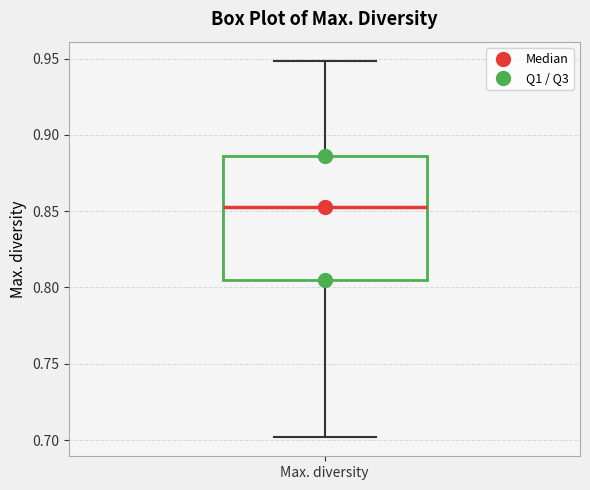

Where does the upper whisker of the box for Max. diversity end on the y-axis? The values are not printed on the chart, so give them approximately, as read against the axis.

0.950